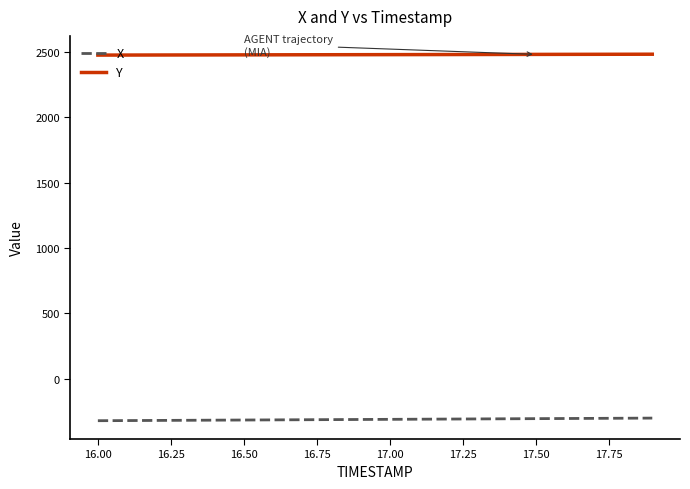

Rank the series by their maximum value, from highest to lowest.

Y, X